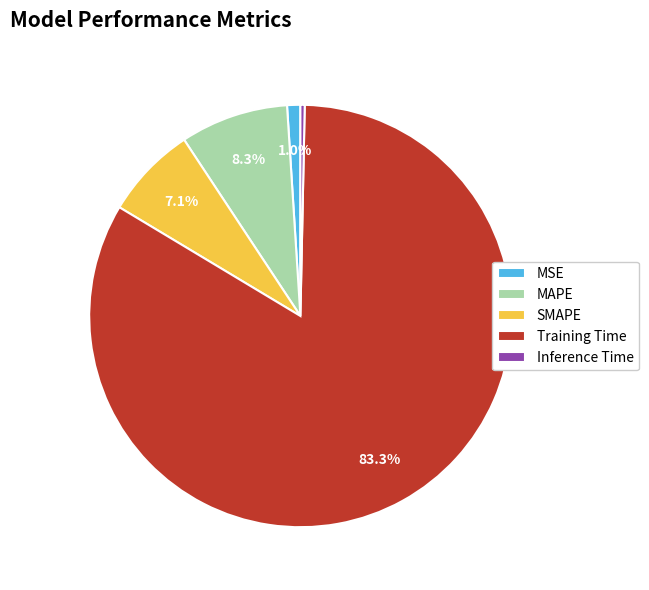

What portion of the pie excludes SMAPE?

92.9%